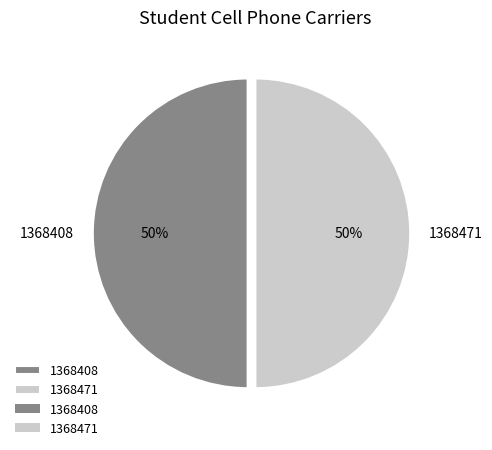

Combined, do 1368471 and 1368408 account for over 50%?

Yes